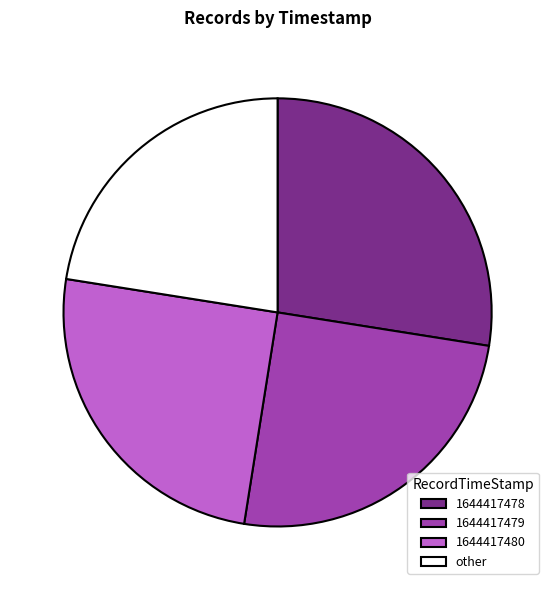

Combined, do other and 1644417479 account for over 50%?

No